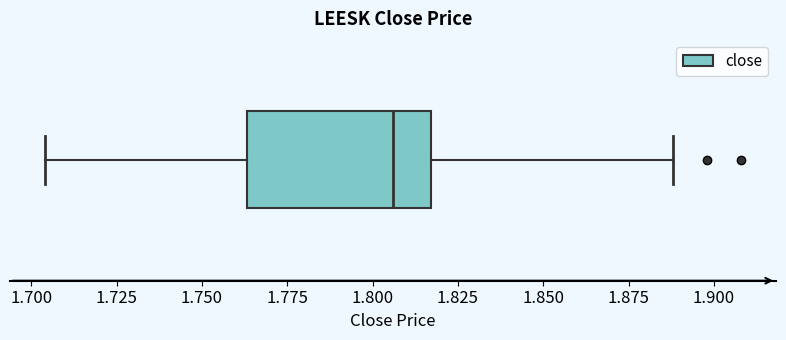

Where does the median line of the box sit on the x-axis? The values are not printed on the chart, so give them approximately, as read against the axis.

1.805